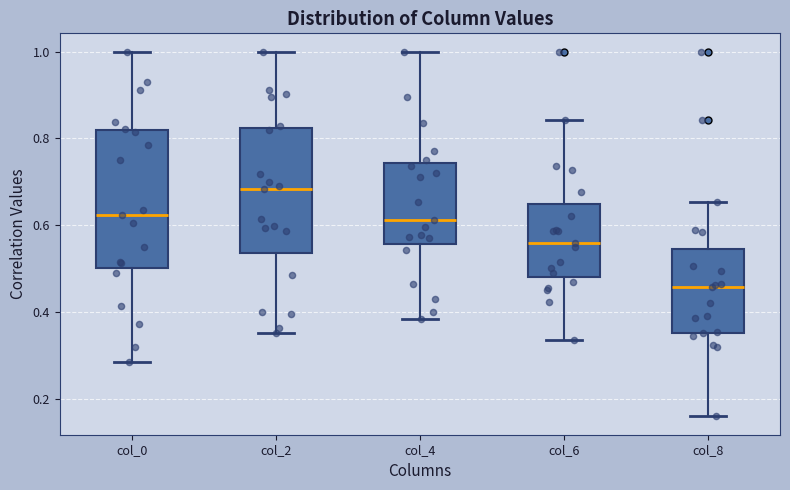

Reading left to right, transcribe this box plot: for each box, give where its median line is, the range the box spans, and where its two whiskers end, as read against the y-axis. The values are not printed on the chart, so give them approximately, as read against the axis.

col_0: median 0.62, box 0.50 to 0.82, whiskers 0.28 to 1.00
col_2: median 0.68, box 0.54 to 0.82, whiskers 0.36 to 1.00
col_4: median 0.62, box 0.56 to 0.74, whiskers 0.38 to 1.00
col_6: median 0.56, box 0.48 to 0.64, whiskers 0.34 to 0.84
col_8: median 0.46, box 0.36 to 0.54, whiskers 0.16 to 0.66